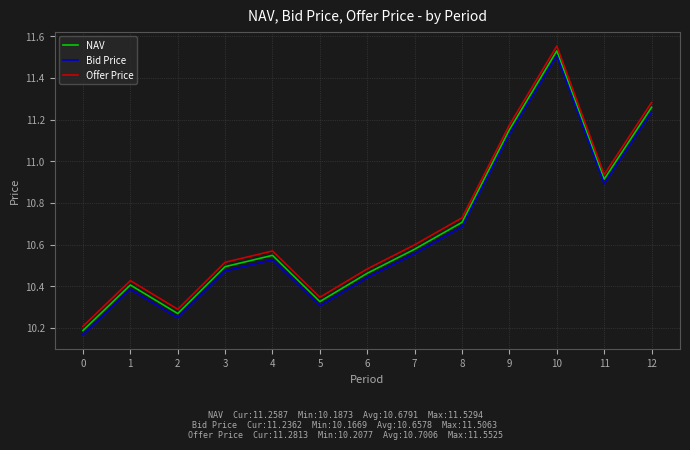

Is the value of NAV at 12 greater than the value of Bid Price at 8?

Yes